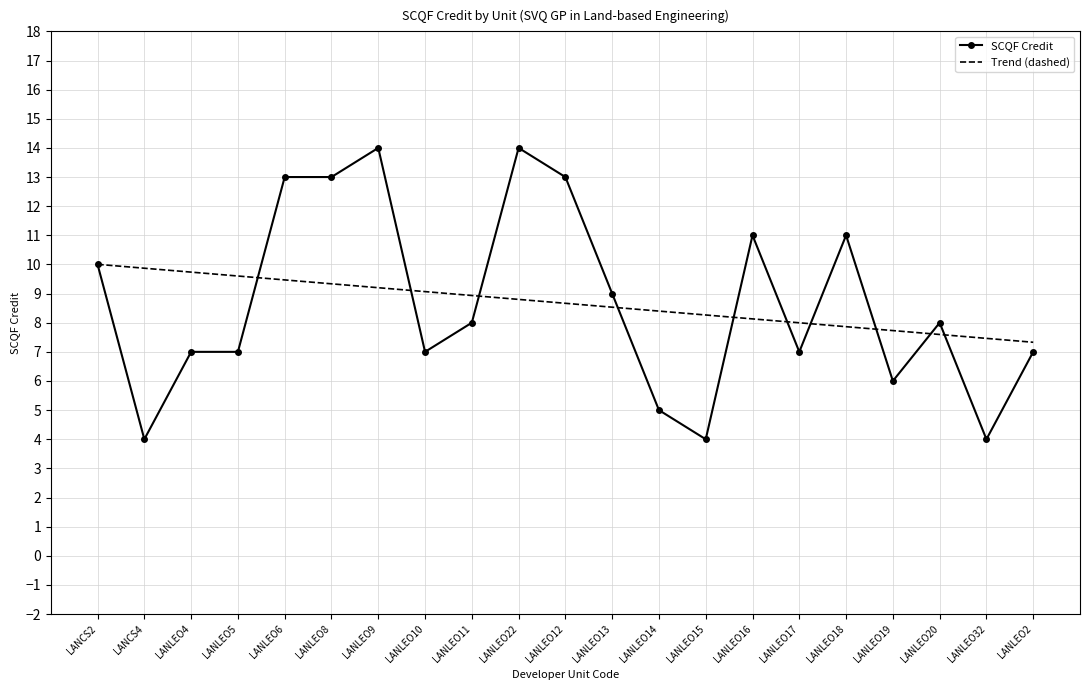

What is the minimum value for SCQF Credit?

4.0